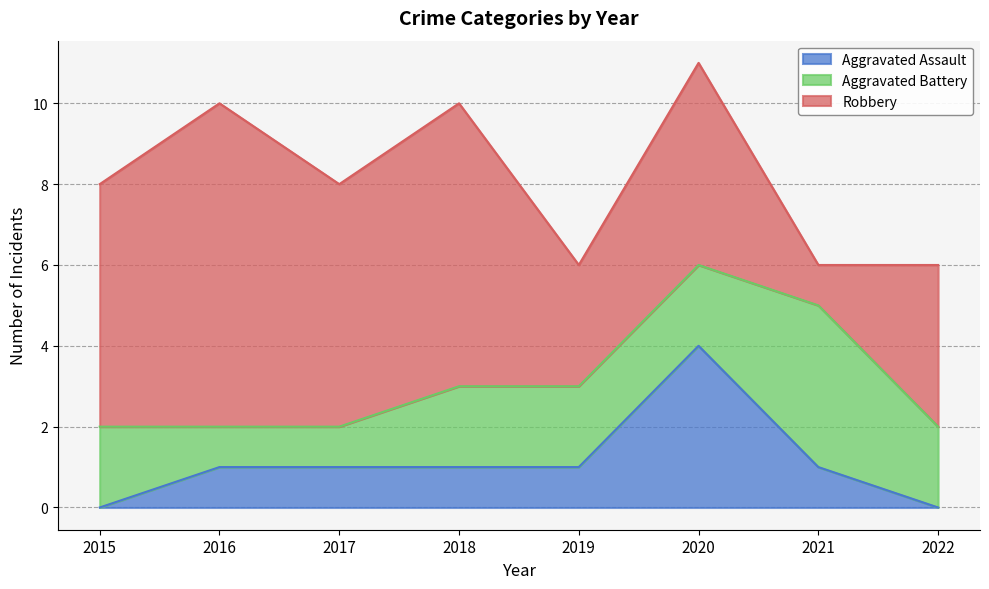

How many Robbery values are between 4 and 7?

5